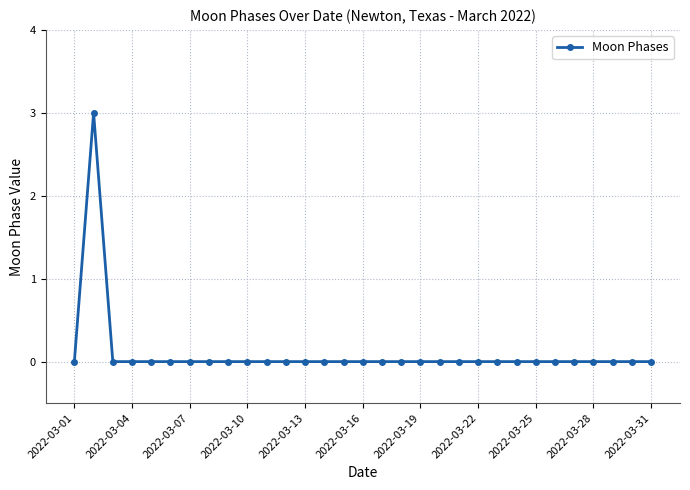

What is the sum of all values?

3